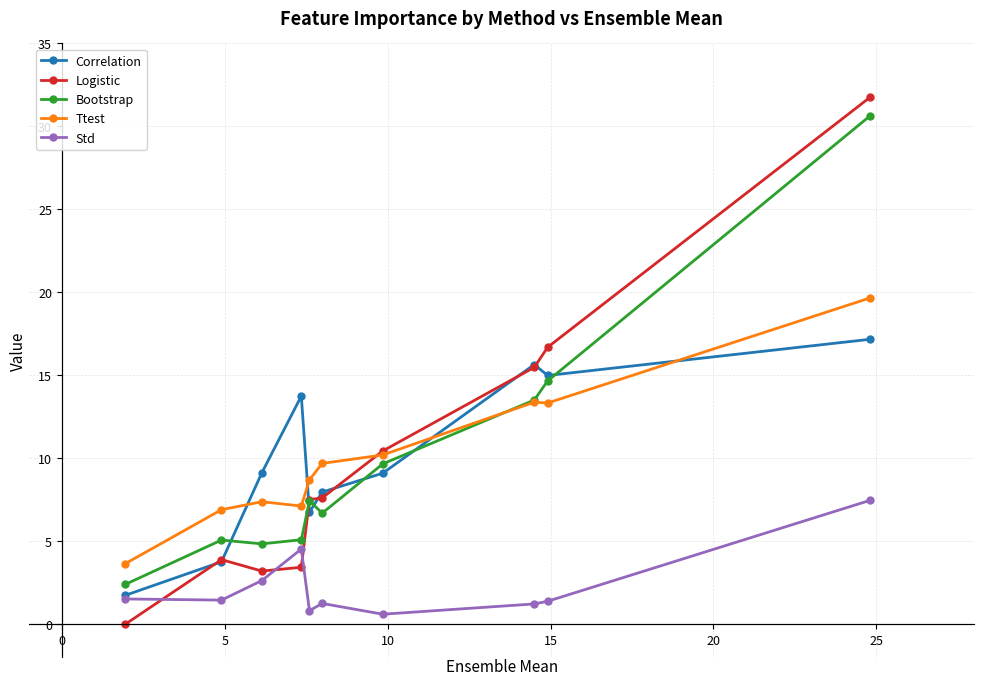

What is the value of the Logistic point at the 3rd from the left?

3.2